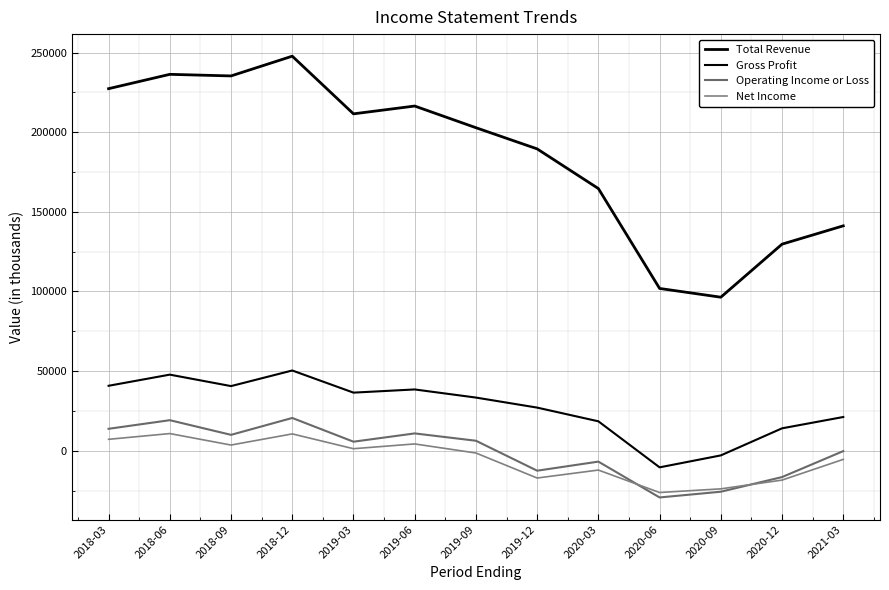

What is the greatest value displayed?

247700